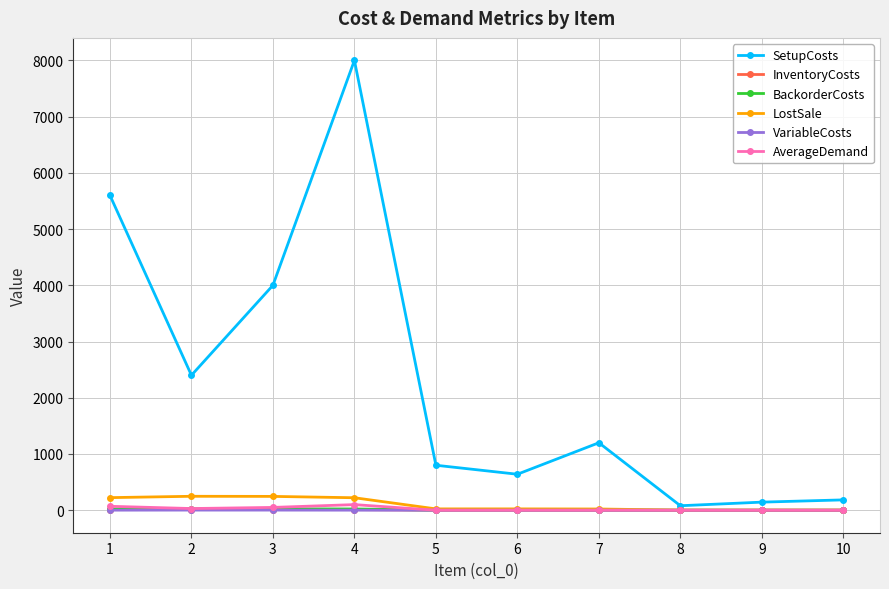

What is the highest value of the VariableCosts series?

2.4